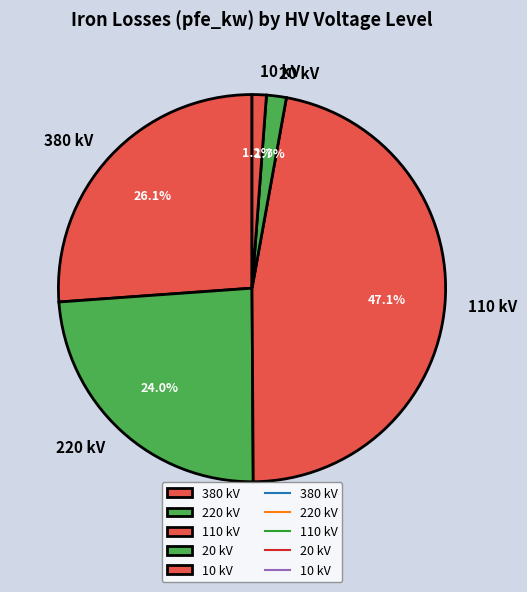

Does 20 kV represent more than half of the total?

No